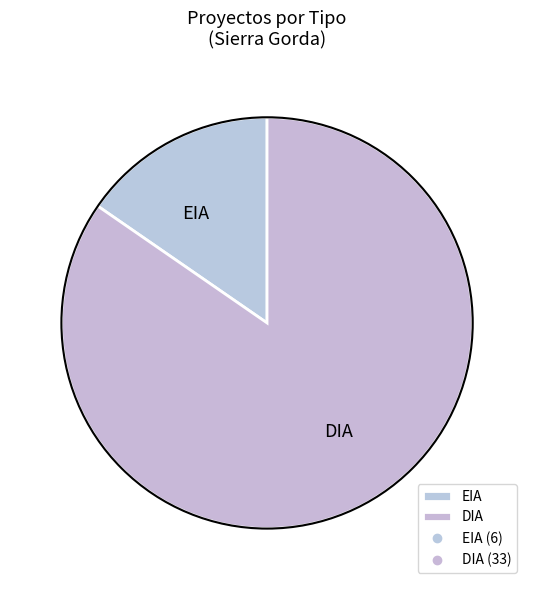

Count the number of slices in the pie.

2